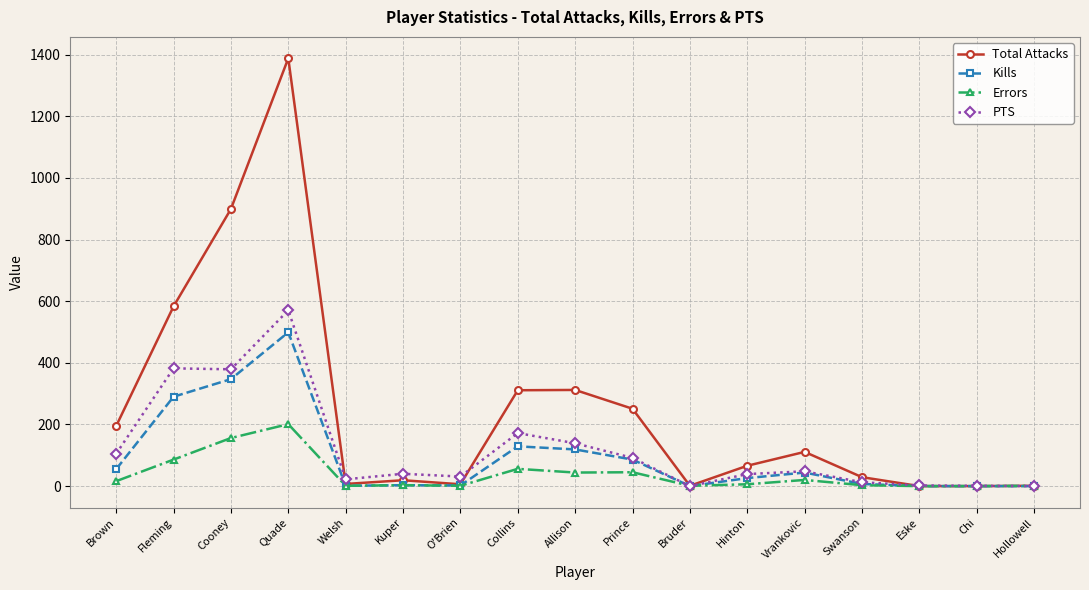

Between Fleming and Cooney, which series saw the biggest shift?

Total Attacks